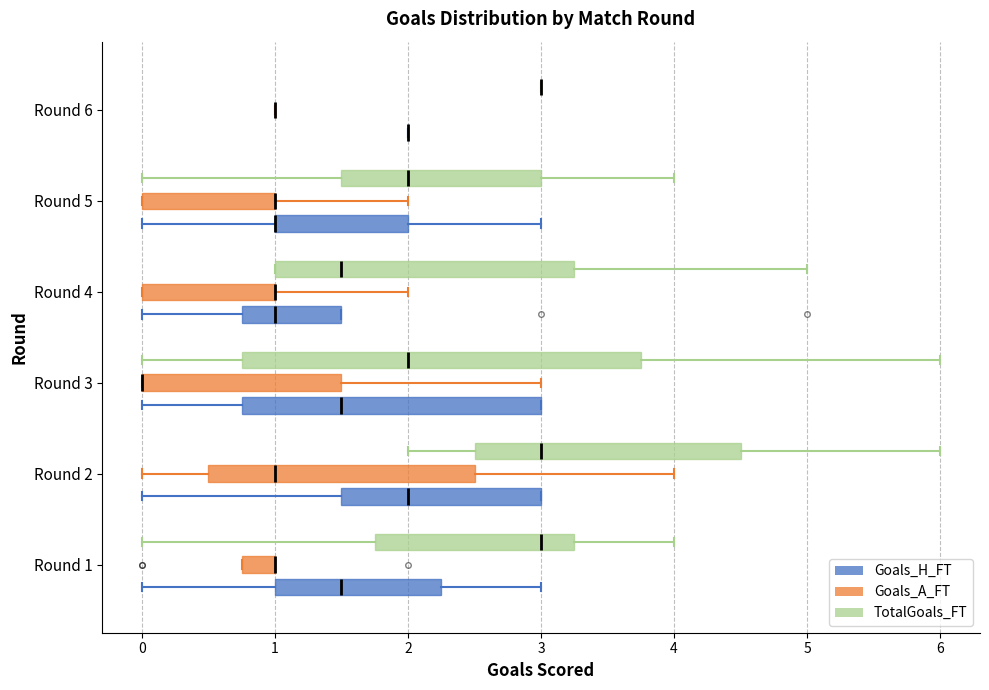

Where does the median line of the box for Round 2 (TotalGoals_FT) sit on the x-axis? The values are not printed on the chart, so give them approximately, as read against the axis.

3.0